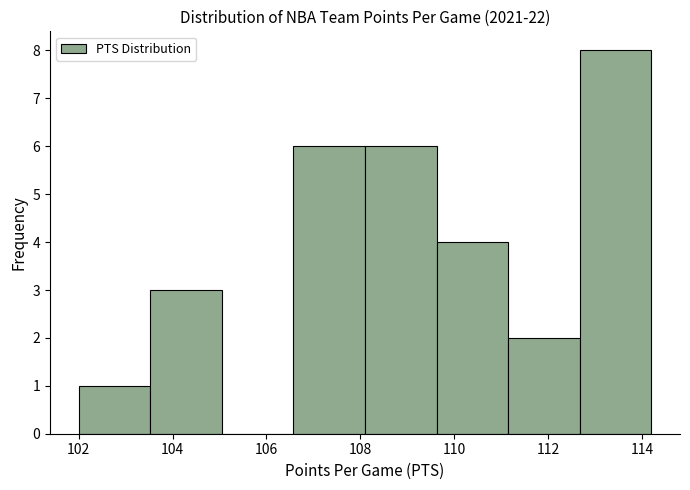

Which range on the x-axis has the tallest bar?

112.6 to 114.2